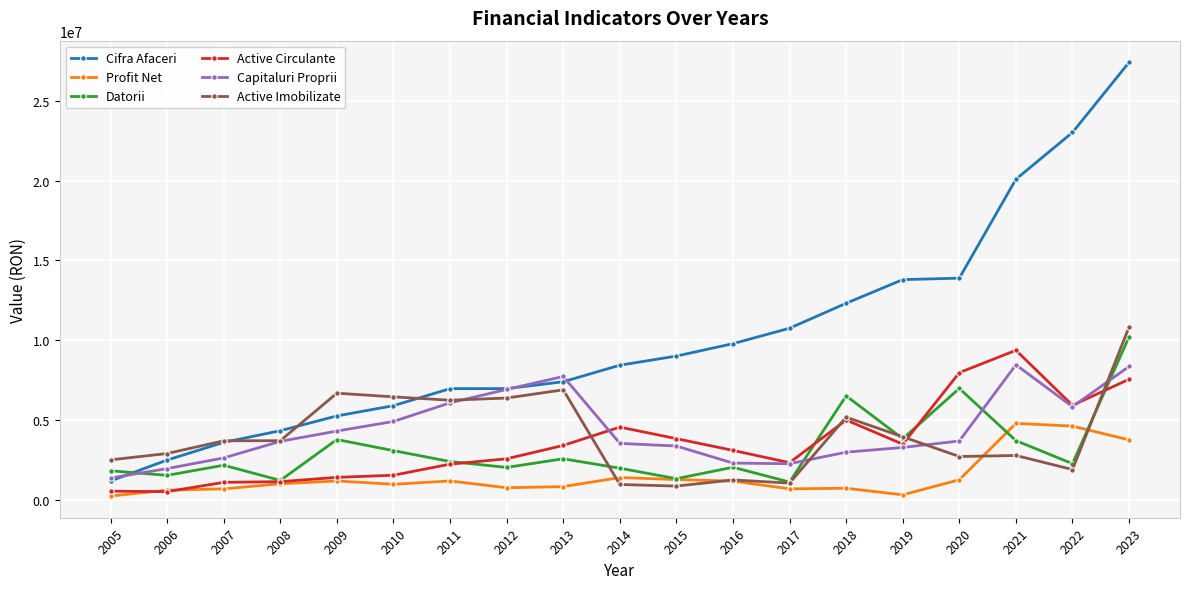

What is the difference between the second highest and minimum values in the Active Imobilizate series?

6037814